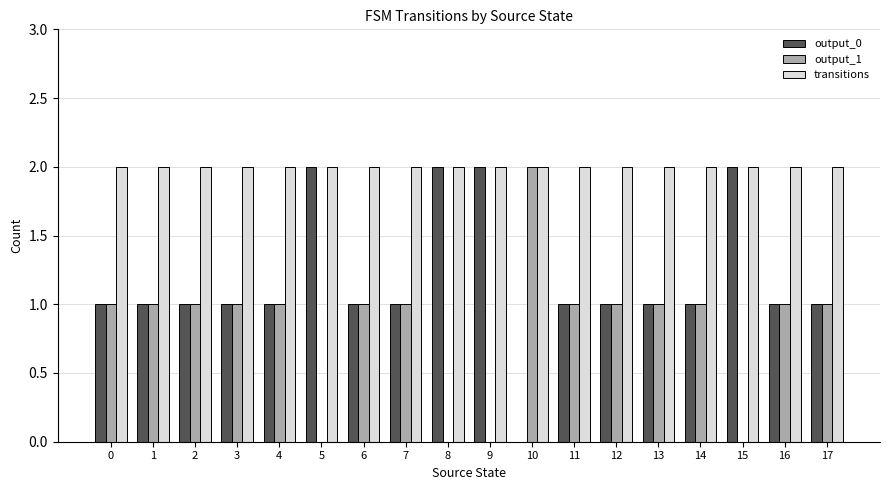

How many categories are shown in the chart?

18